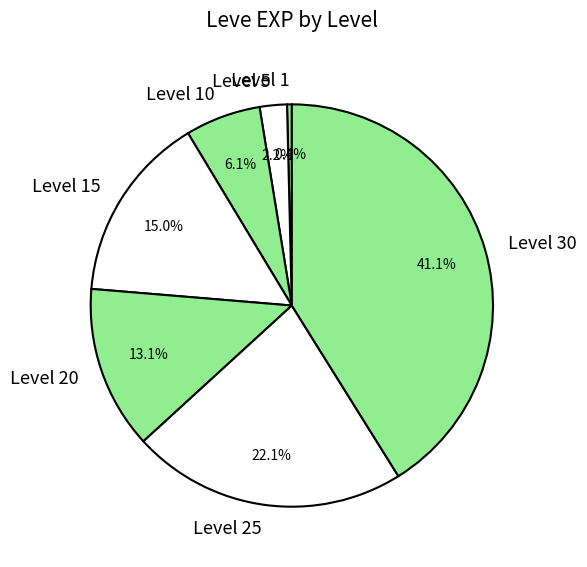

What is the total percentage of Level 5 and Level 1?

2.6%